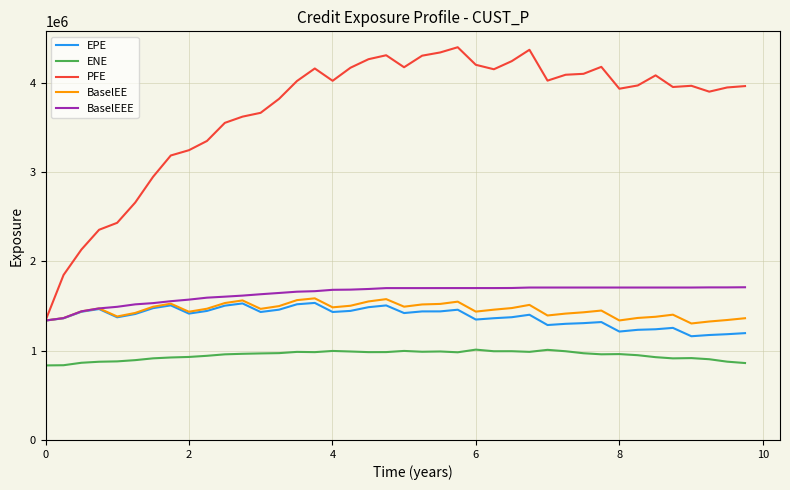

Which series has the largest range (max minus min)?

PFE